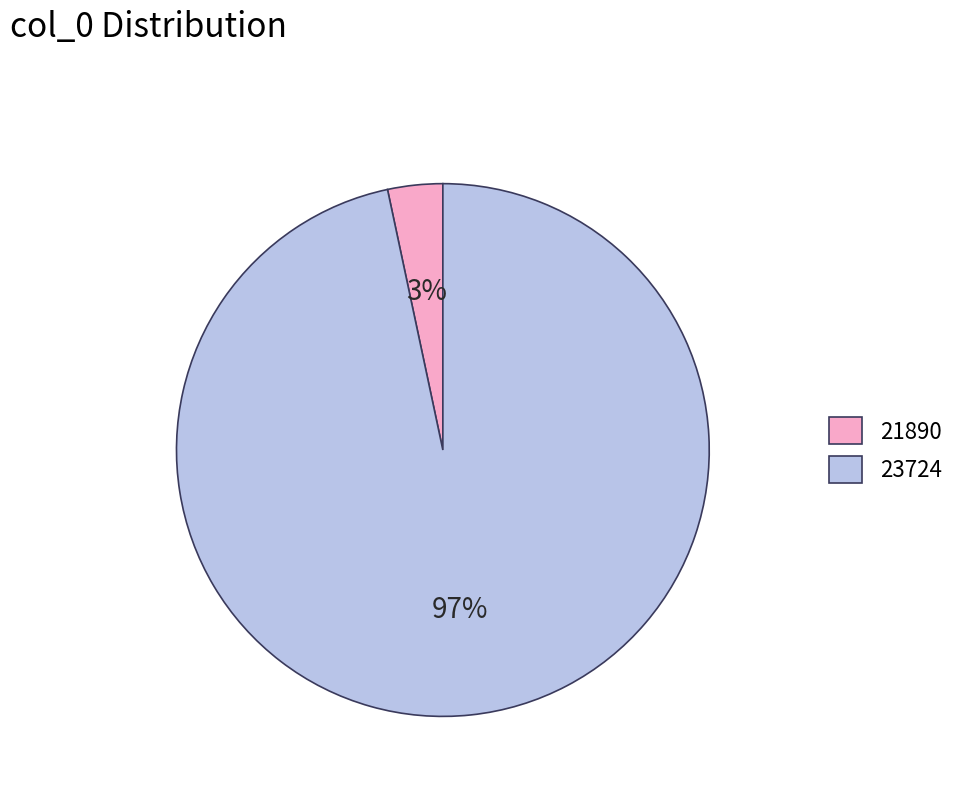

Which has a higher value, 21890 or 23724?

23724